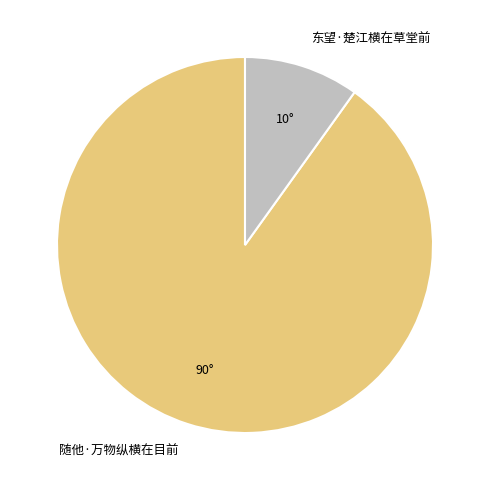

Combined, do 随他·万物纵横在目前 and 东望·楚江横在草堂前 account for over 50%?

Yes